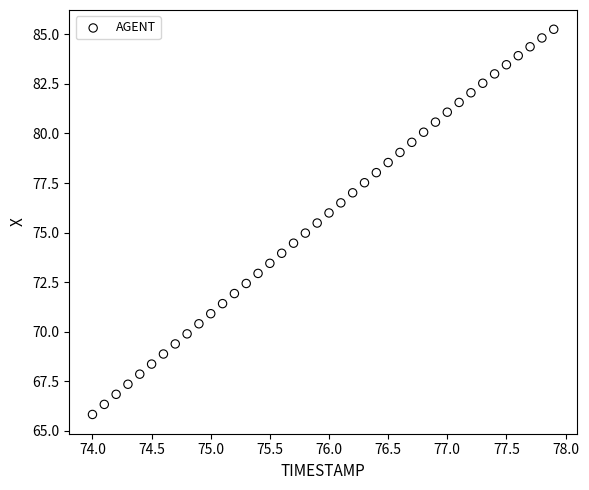

What is the range of Y values (max minus min)?

19.4